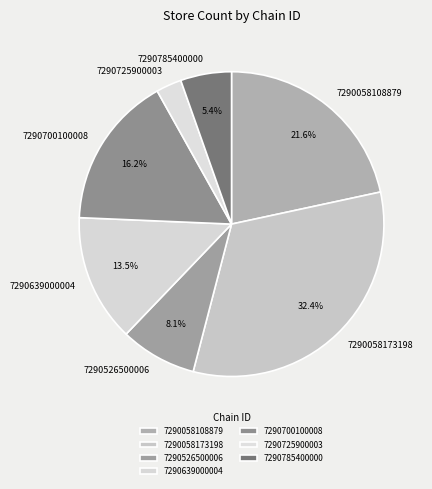

Between 7290058108879 and 7290058173198, which is larger?

7290058173198